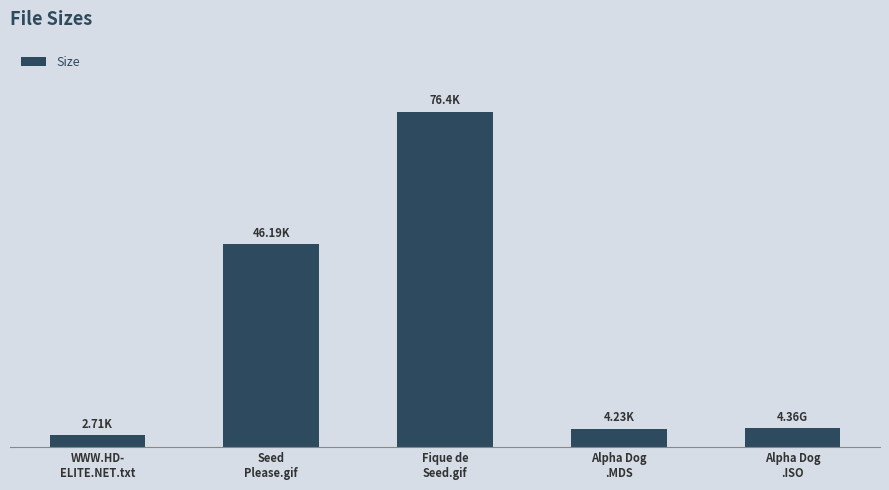

Between Alpha Dog
.MDS and Fique de
Seed.gif, which is larger?

Fique de
Seed.gif